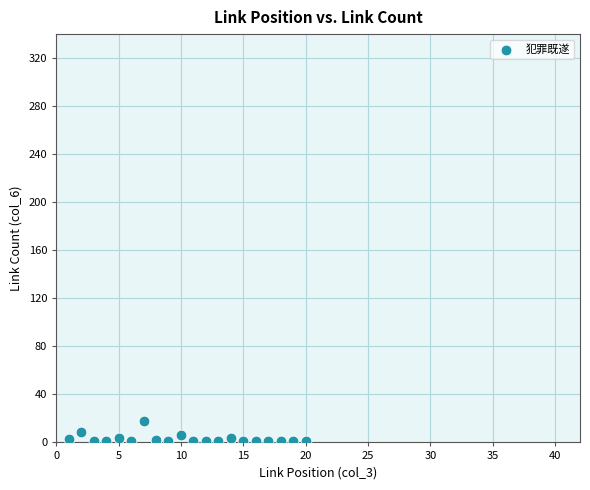

What is the range of Y values (max minus min)?

17